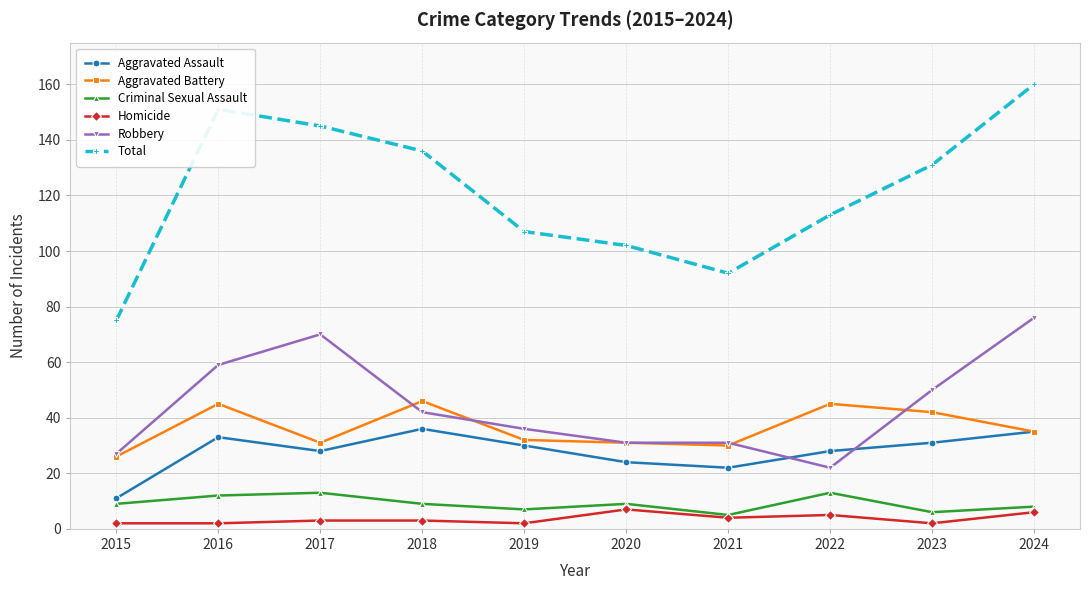

What value does the Criminal Sexual Assault series have at 2020?

9